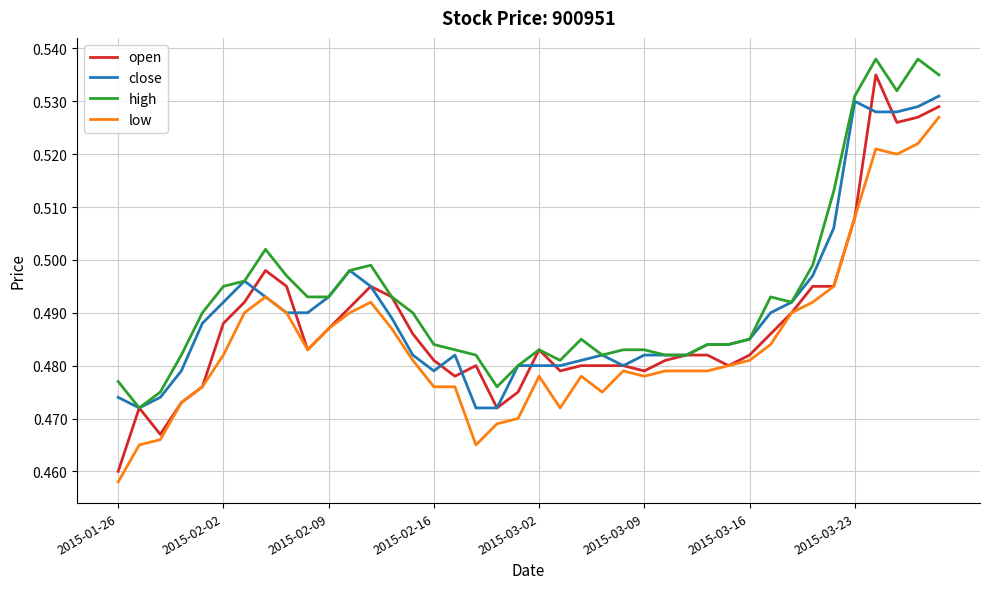

List the series in order of their overall mean, lowest first.

low, open, close, high